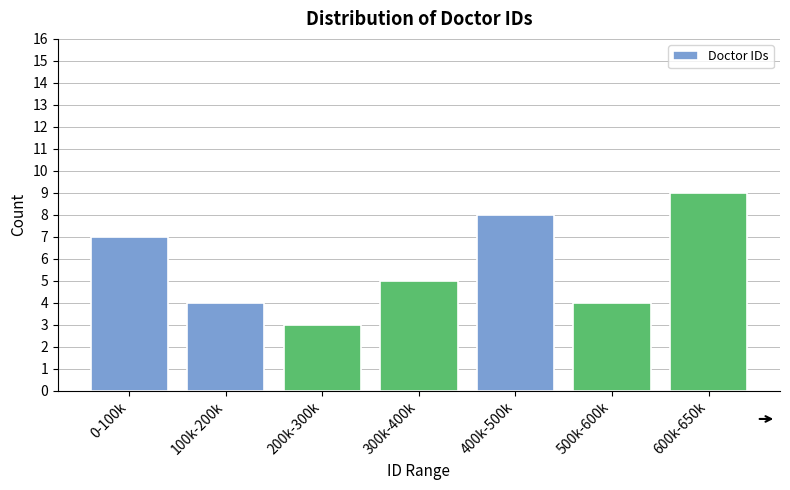

Reading right to left, list all the values displayed in this chart.

9	4	8	5	3	4	7